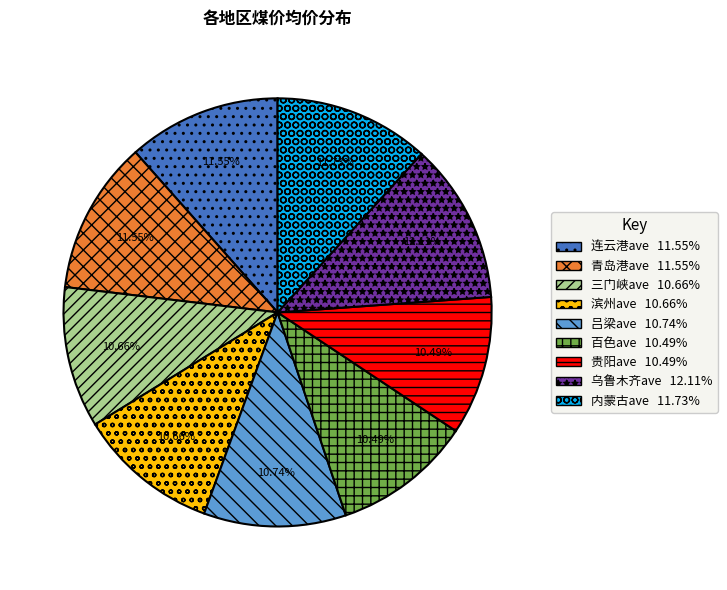

To the nearest percent, what percentage of the pie is 滨州ave?

11%